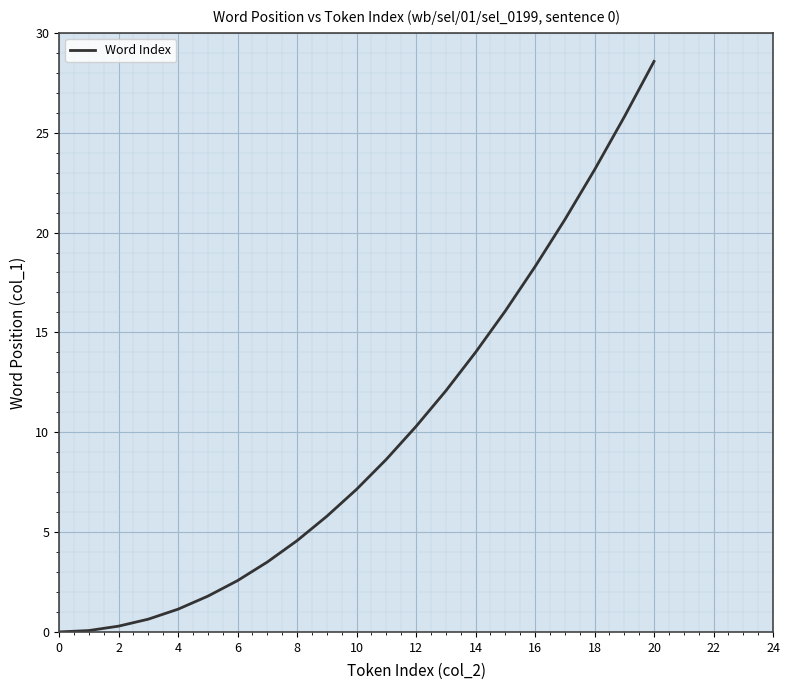

What is the difference between the maximum and minimum values?

28.6